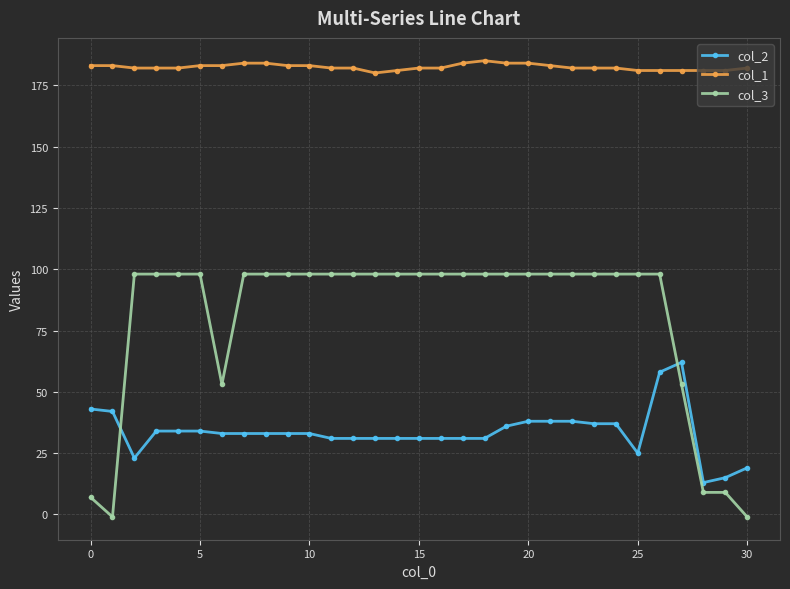

True or false: col_1 and col_2 intersect in this chart.

False